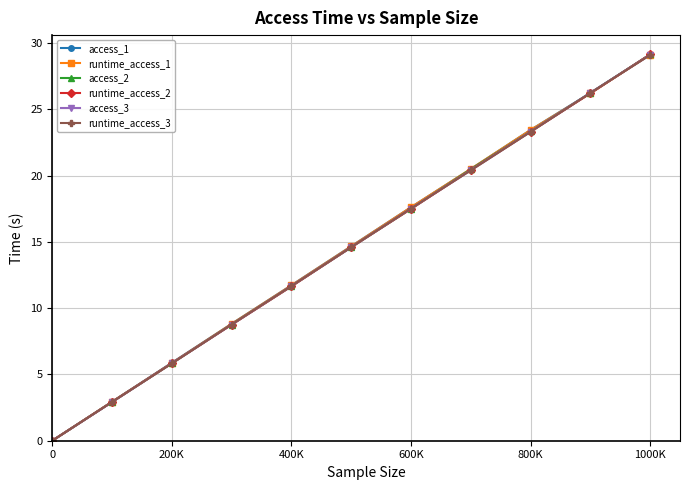

Which series has the largest range (max minus min)?

runtime_access_2